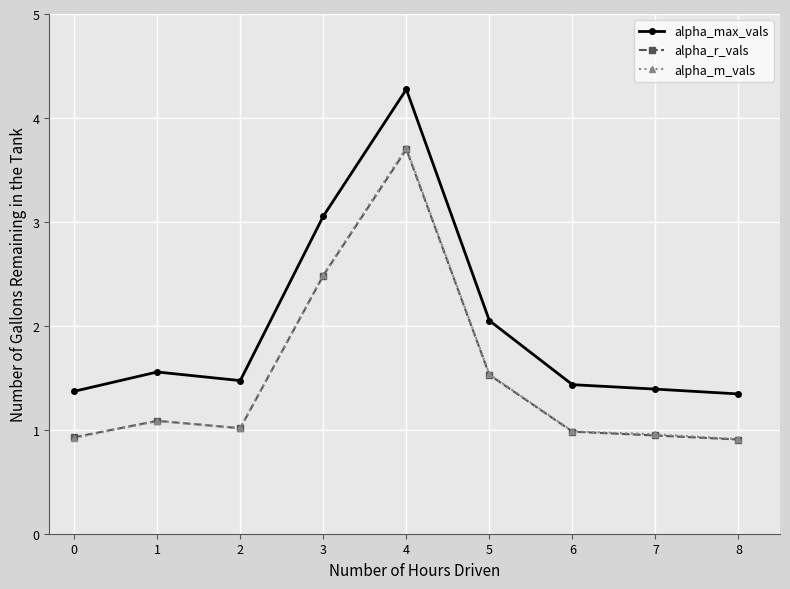

What value does the alpha_m_vals series have at 6?

1.0